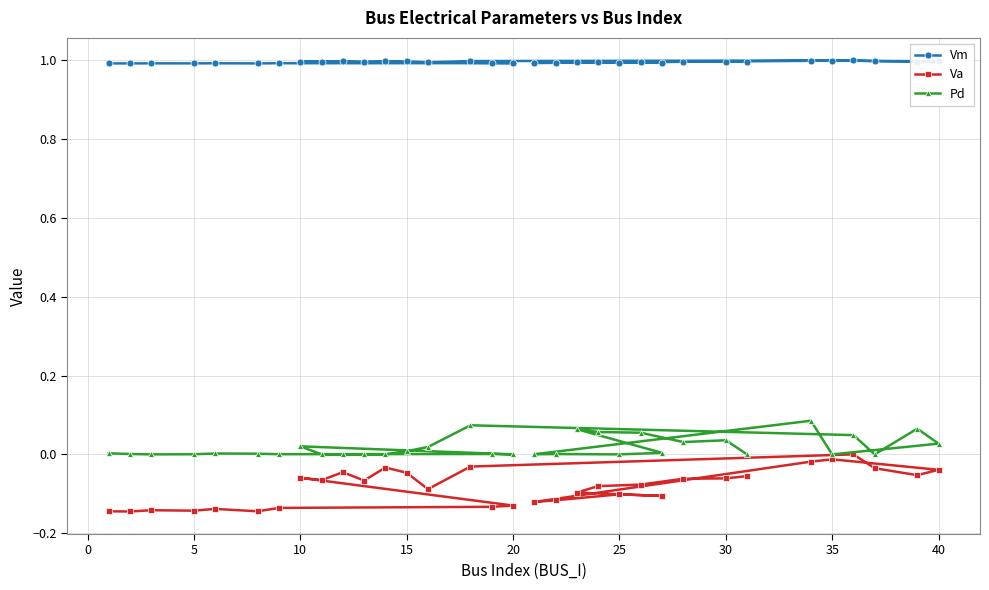

The value of Vm at 25 is 1.4. True or false?

False